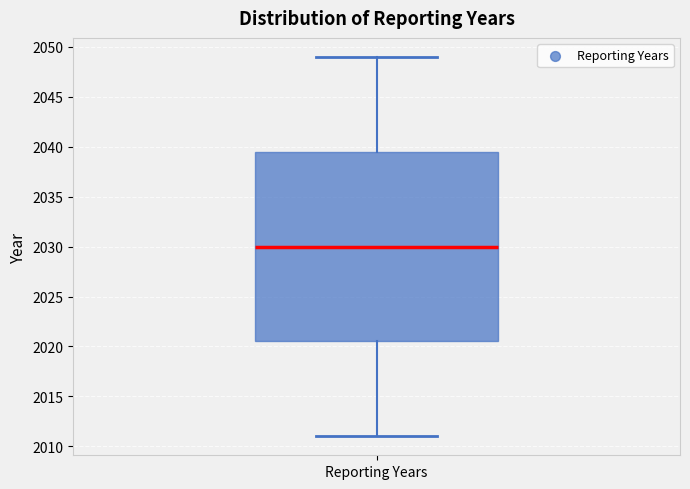

Where is the upper edge of the box for Reporting Years on the y-axis? The values are not printed on the chart, so give them approximately, as read against the axis.

2039.5